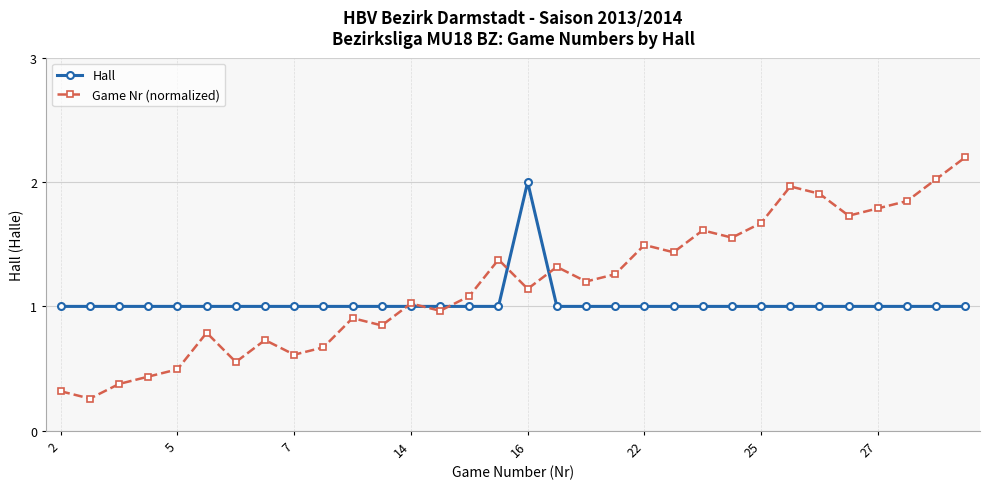

Which series has the largest total across all categories?

Game Nr (normalized)